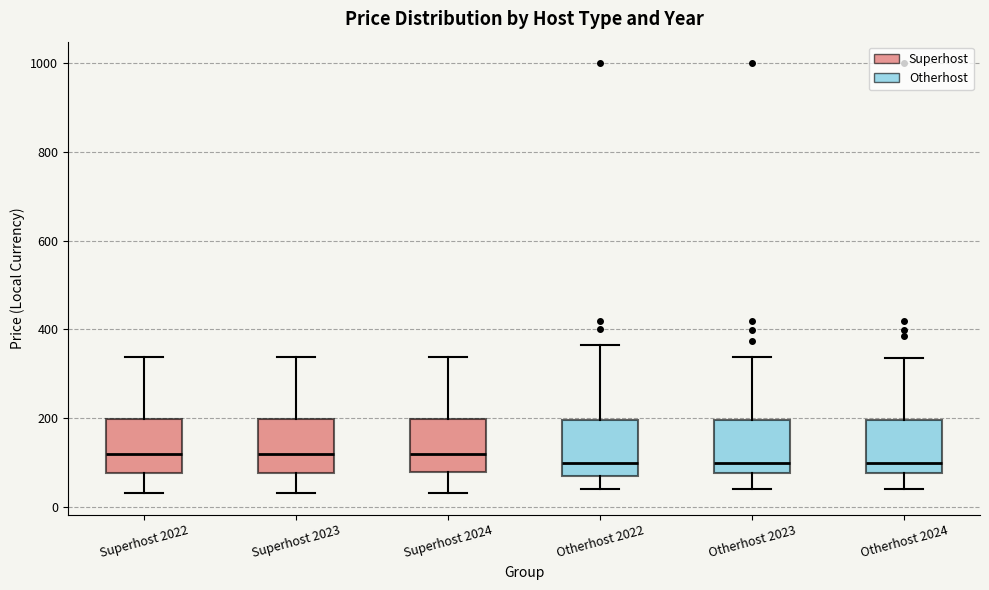

Reading left to right, read every box against the y-axis: the position of its median line, the range the box covers, and the ends of its whiskers. The values are not printed on the chart, so give them approximately, as read against the axis.

Superhost 2022: median 120, box 80 to 200, whiskers 40 to 340
Superhost 2023: median 120, box 80 to 200, whiskers 40 to 340
Superhost 2024: median 120, box 80 to 200, whiskers 40 to 340
Otherhost 2022: median 100, box 60 to 200, whiskers 40 to 360
Otherhost 2023: median 100, box 80 to 200, whiskers 40 to 340
Otherhost 2024: median 100, box 80 to 200, whiskers 40 to 340